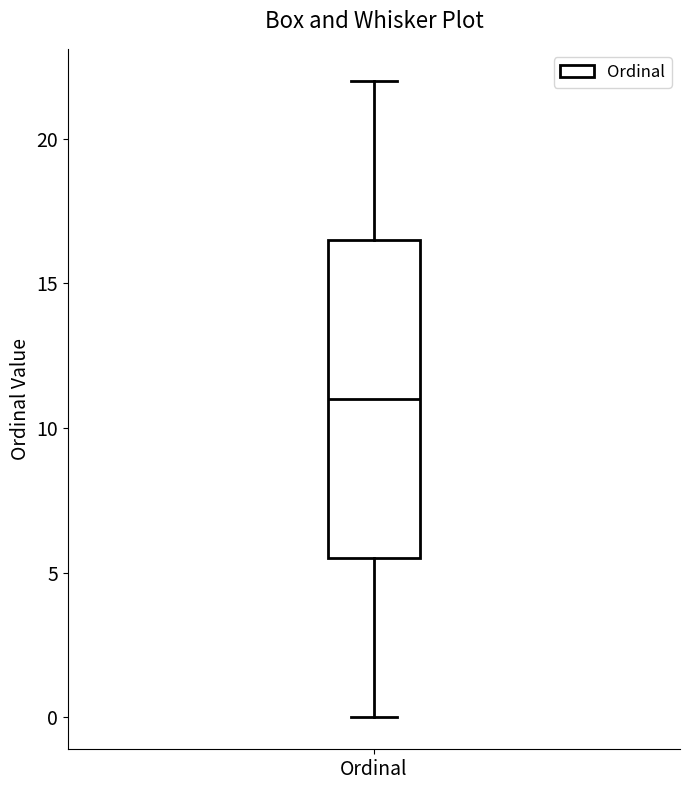

Transcribe this box plot: give where the median line is, the range the box spans, and where the two whiskers end, as read against the y-axis. The values are not printed on the chart, so give them approximately, as read against the axis.

median 11.0, box 5.5 to 16.5, whiskers 0.0 to 22.0